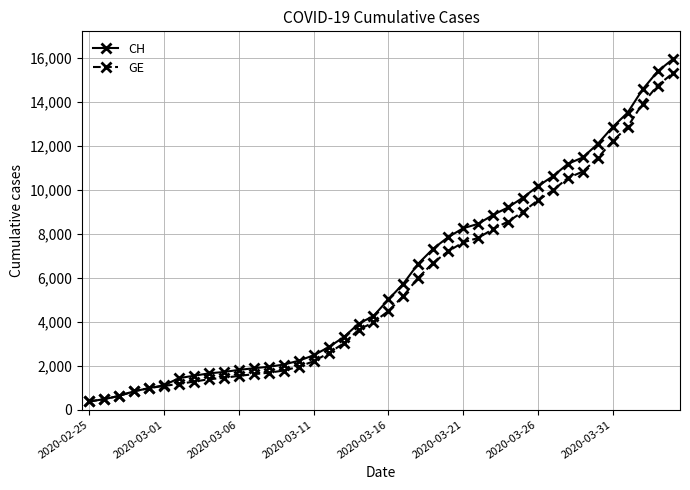

What is the difference between the second highest and second lowest values in the GE series?

14254